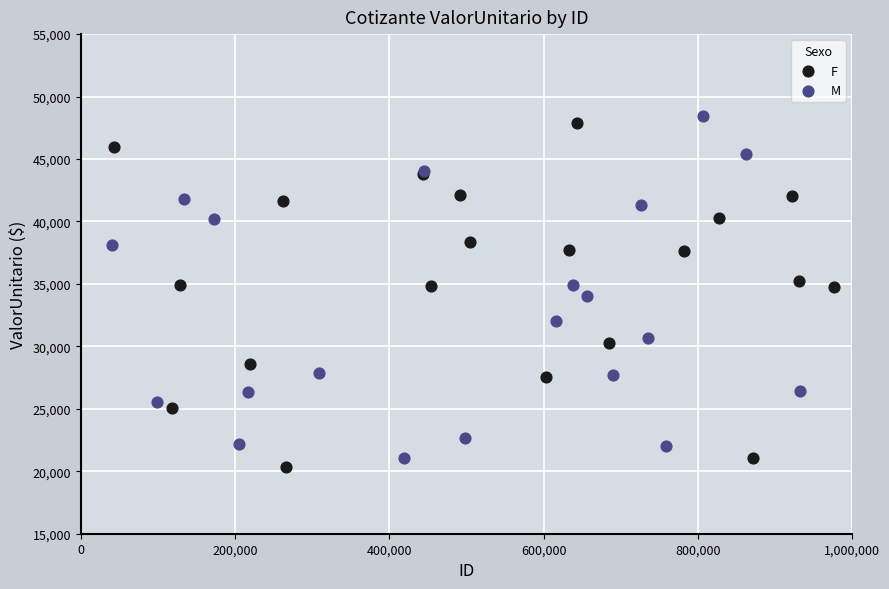

Which series contains the highest Y value?

M